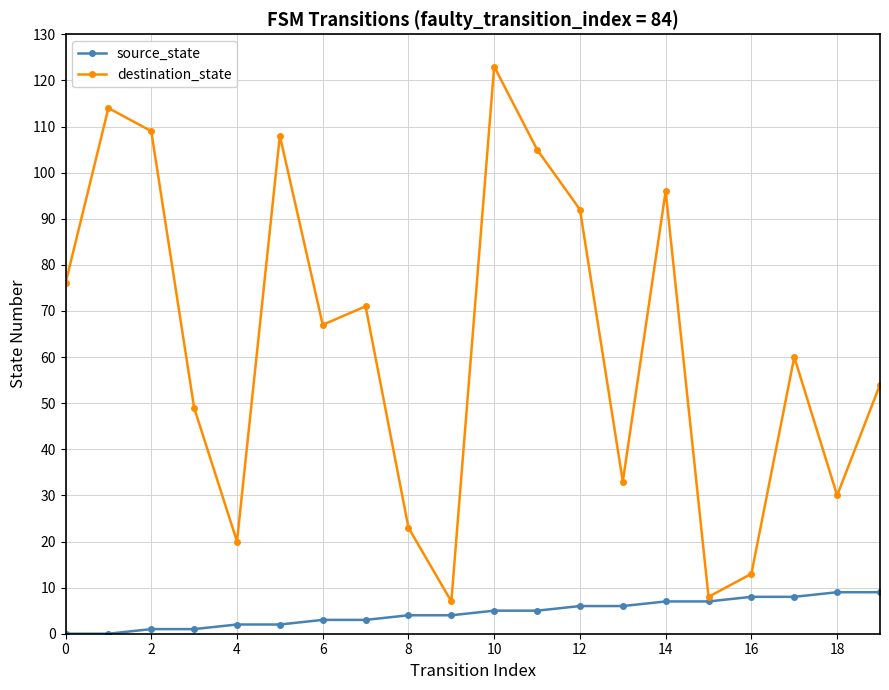

Which series has the largest total across all categories?

destination_state